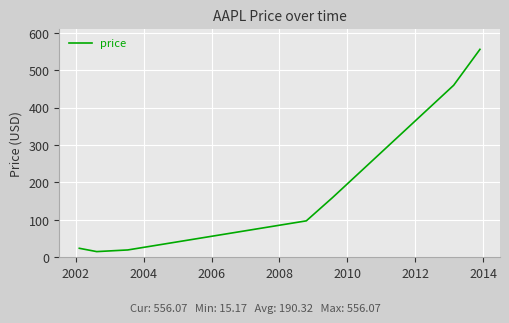

True or false: there are more than 2 points higher than both neighbors.

False